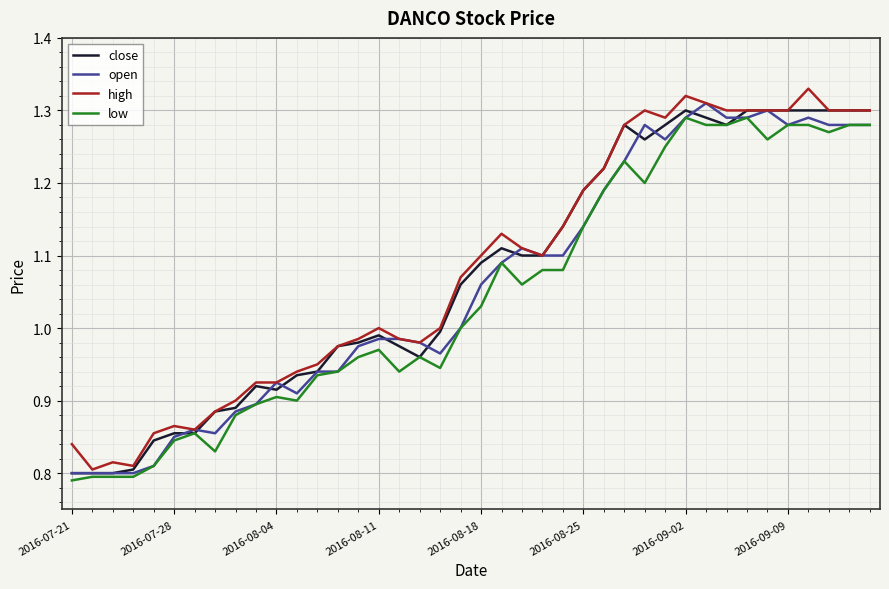

Which series has the largest range (max minus min)?

high